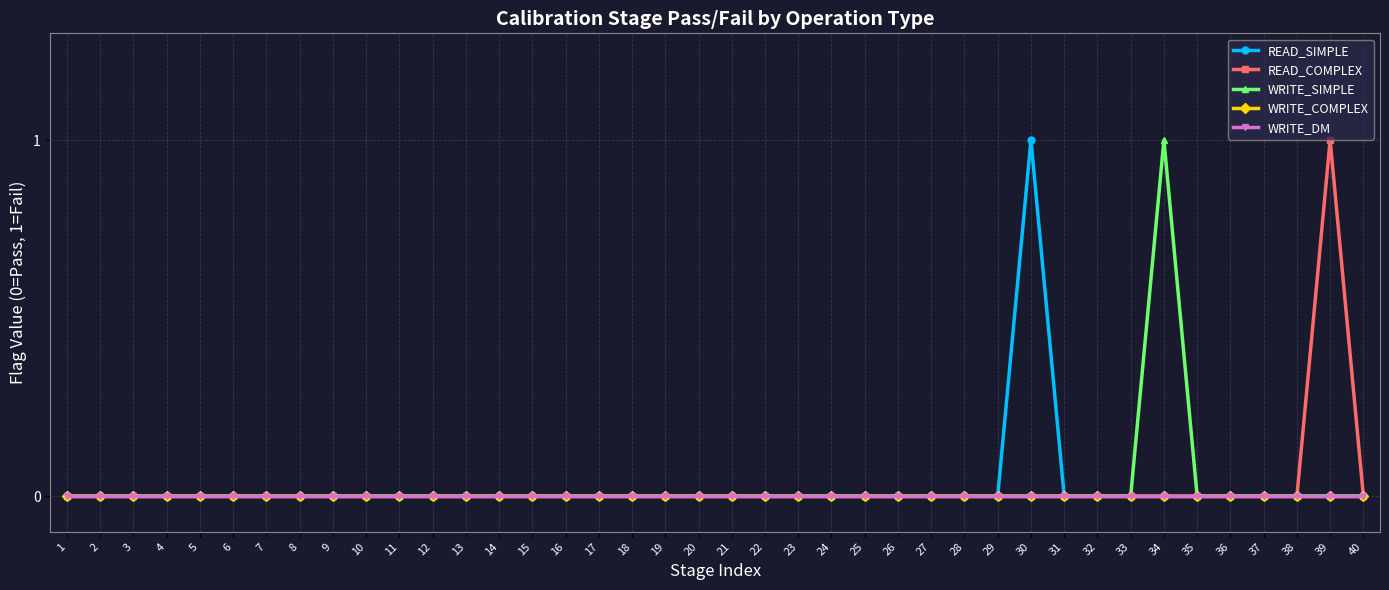

Does the chart have visible grid lines?

Yes